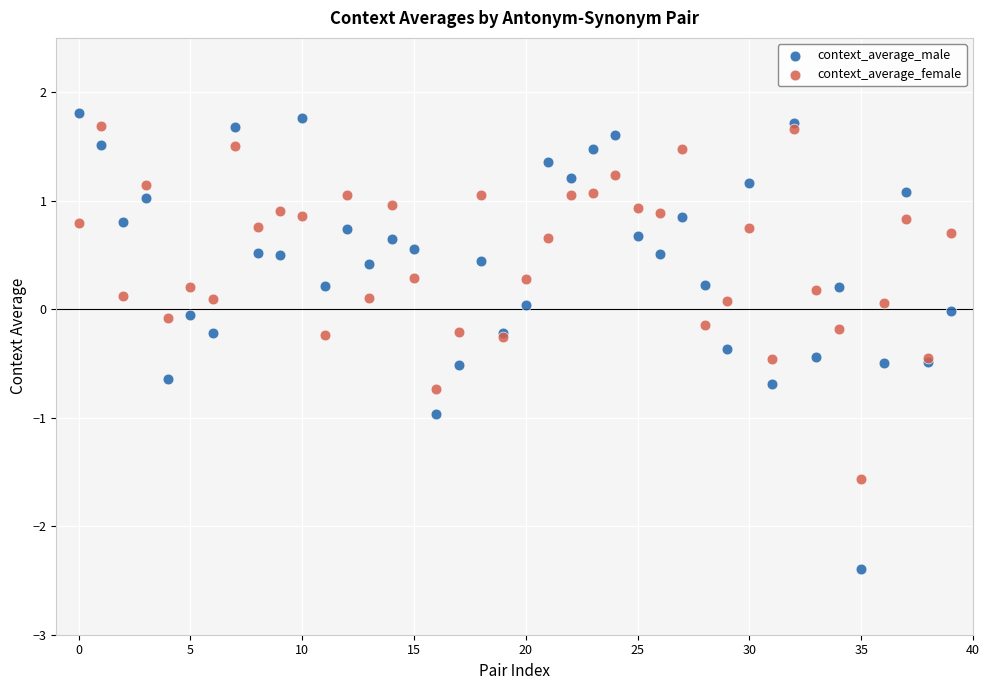

Which series contains the lowest Y value?

context_average_male